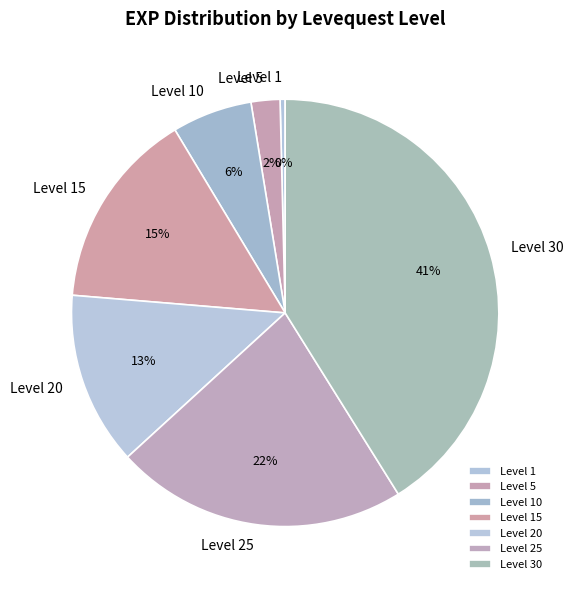

The Level 15 slice represents 9% of the pie. True or false?

False